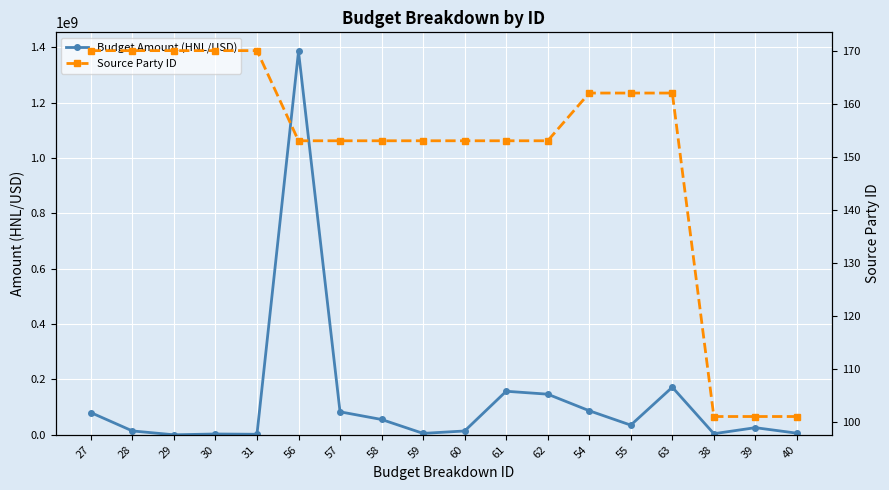

What is the approximate value of Budget Amount (HNL/USD) at 59, to the nearest 50?

5121650